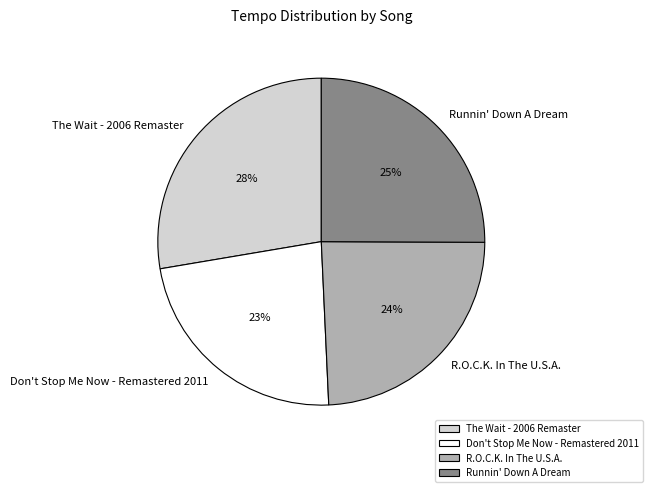

What is the ratio of the value at Don't Stop Me Now - Remastered 2011 to the value at R.O.C.K. In The U.S.A.?

1.0